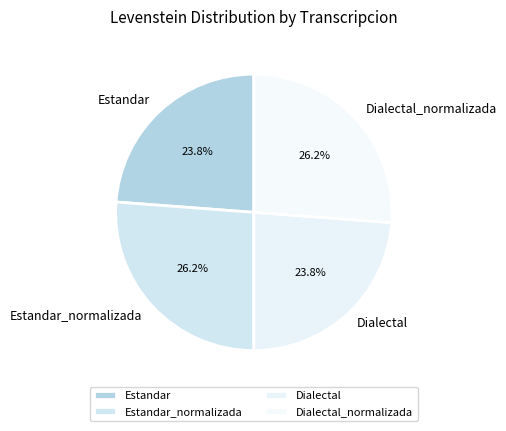

Does any single category account for the majority?

No